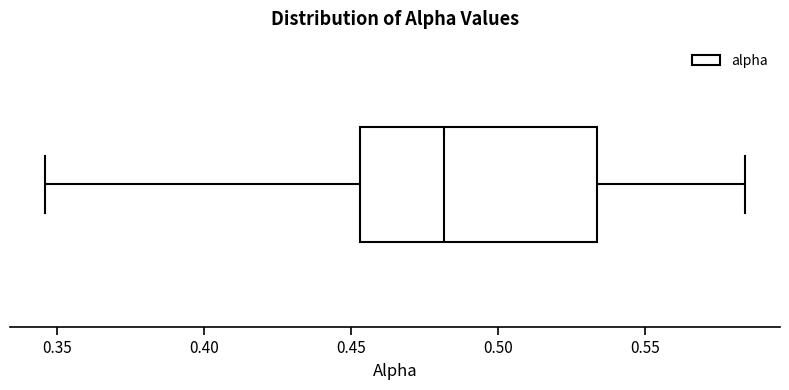

Read this box plot against the x-axis: the position of the median line, the range covered by the box, and the ends of both whiskers. The values are not printed on the chart, so give them approximately, as read against the axis.

median 0.480, box 0.455 to 0.535, whiskers 0.345 to 0.585